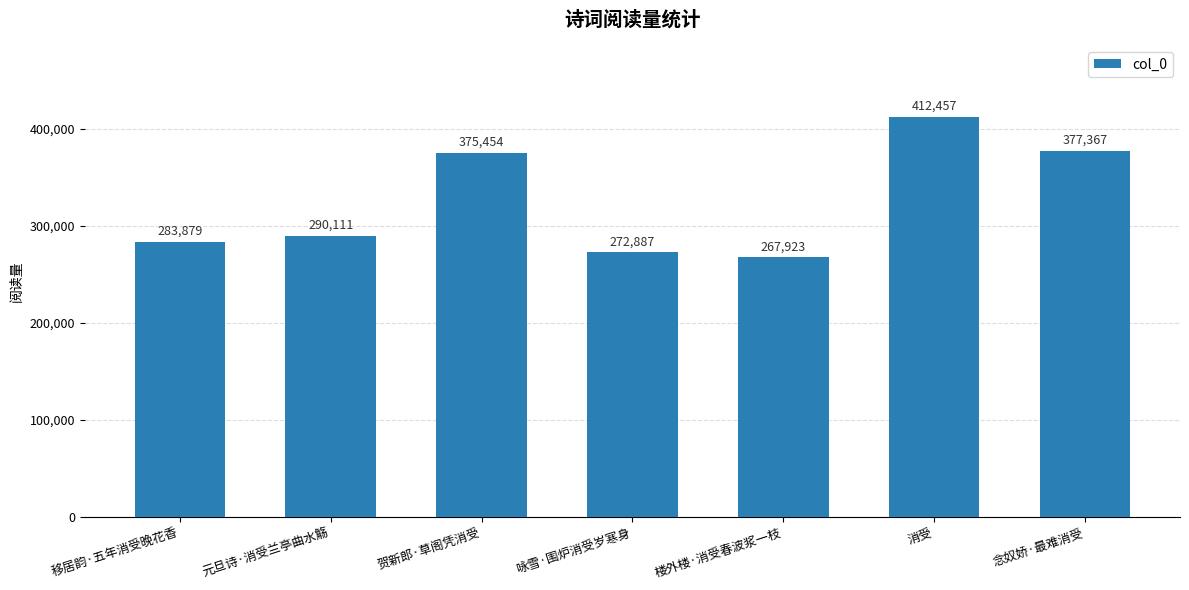

The value at 消受 is 412457. True or false?

True